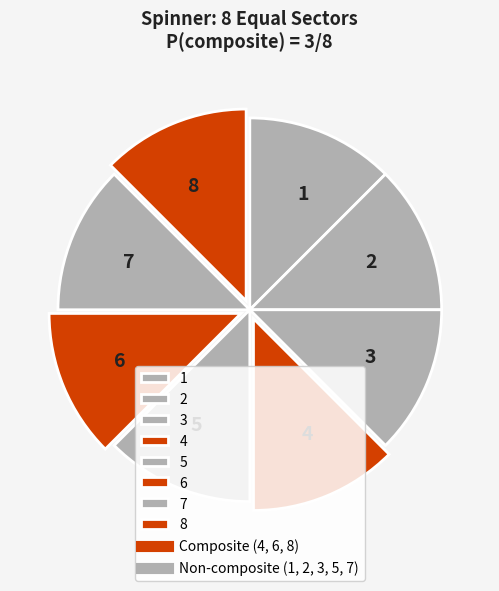

Is there a majority slice in this chart?

No